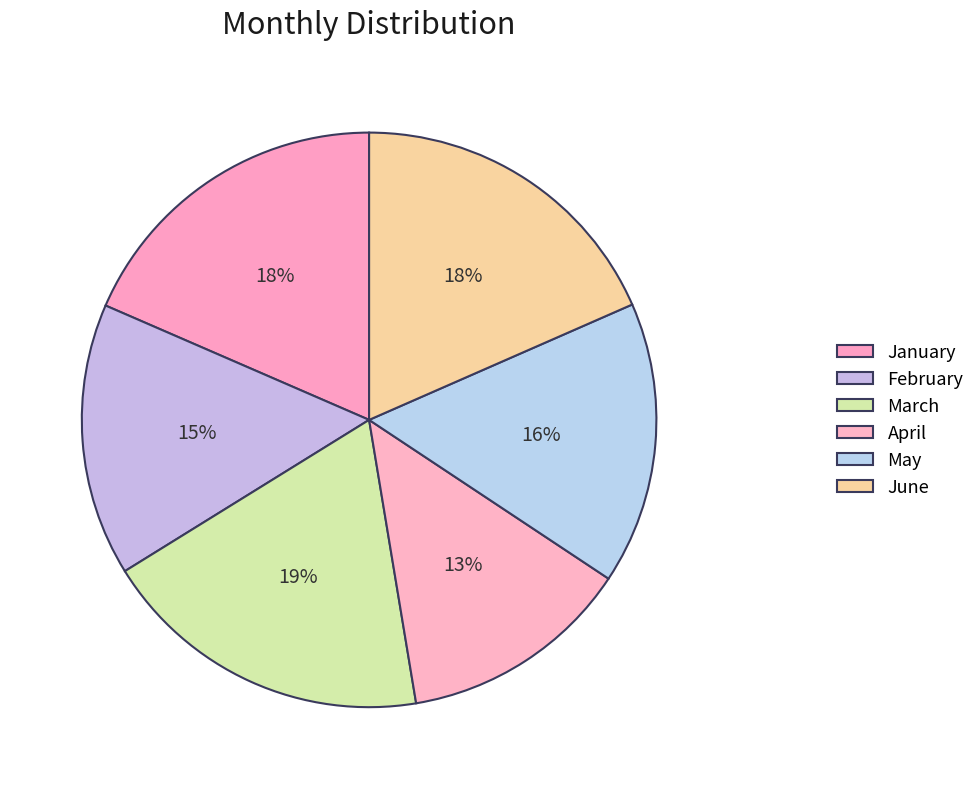

Is there a majority slice in this chart?

No